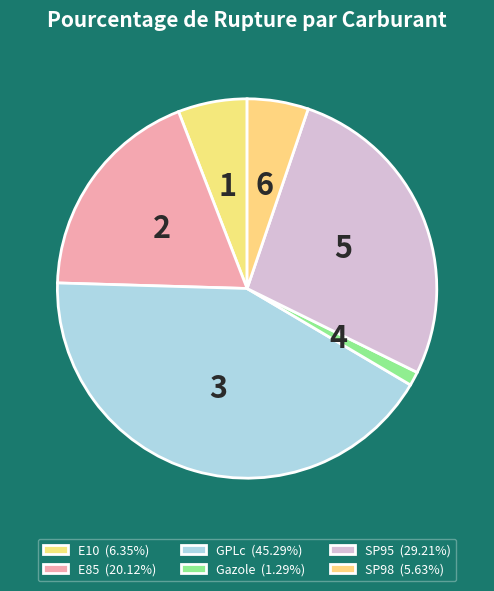

How many segments does this pie chart have?

6